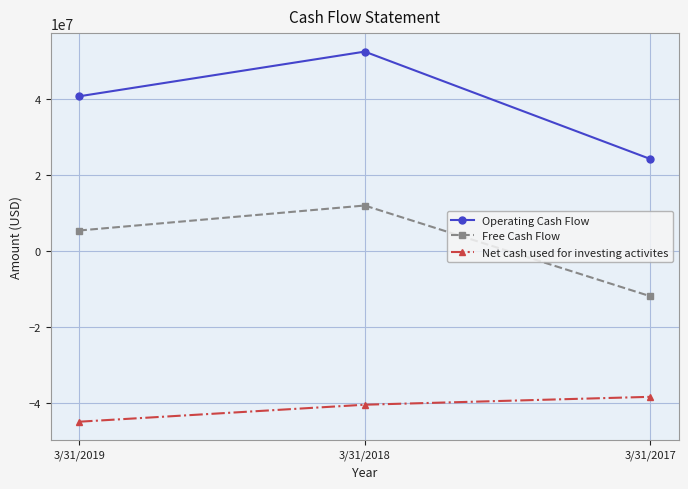

What is the maximum value shown in the chart?

52436000